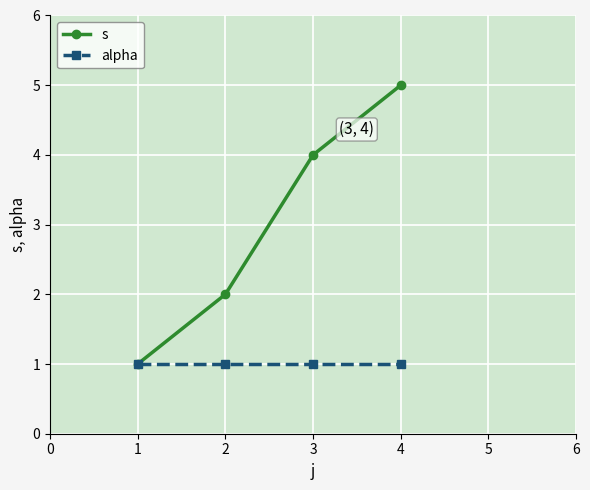

The alpha series shows 1 at 2. True or false?

True